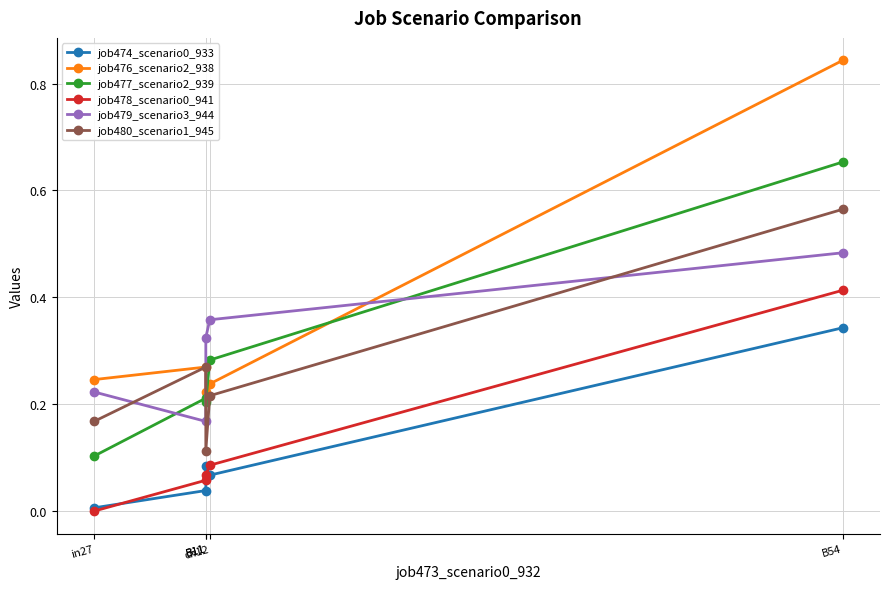

What are all the series names shown in the legend?

job474_scenario0_933, job476_scenario2_938, job477_scenario2_939, job478_scenario0_941, job479_scenario3_944, job480_scenario1_945